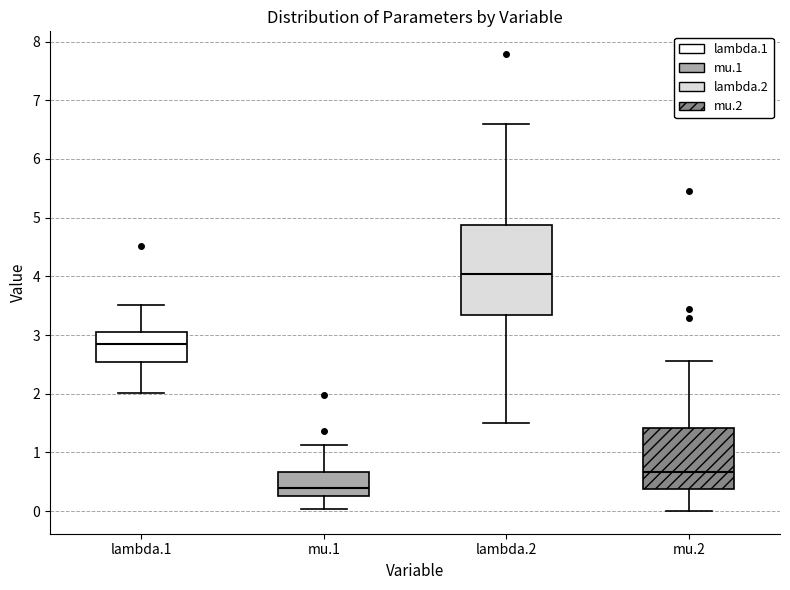

Reading left to right, transcribe this box plot: for each box, give where its median line is, the range the box spans, and where its two whiskers end, as read against the y-axis. The values are not printed on the chart, so give them approximately, as read against the axis.

lambda.1: median 2.9, box 2.5 to 3.0, whiskers 2.0 to 3.5
mu.1: median 0.4, box 0.3 to 0.7, whiskers 0.0 to 1.1
lambda.2: median 4.0, box 3.3 to 4.9, whiskers 1.5 to 6.6
mu.2: median 0.7, box 0.4 to 1.4, whiskers 0.0 to 2.6